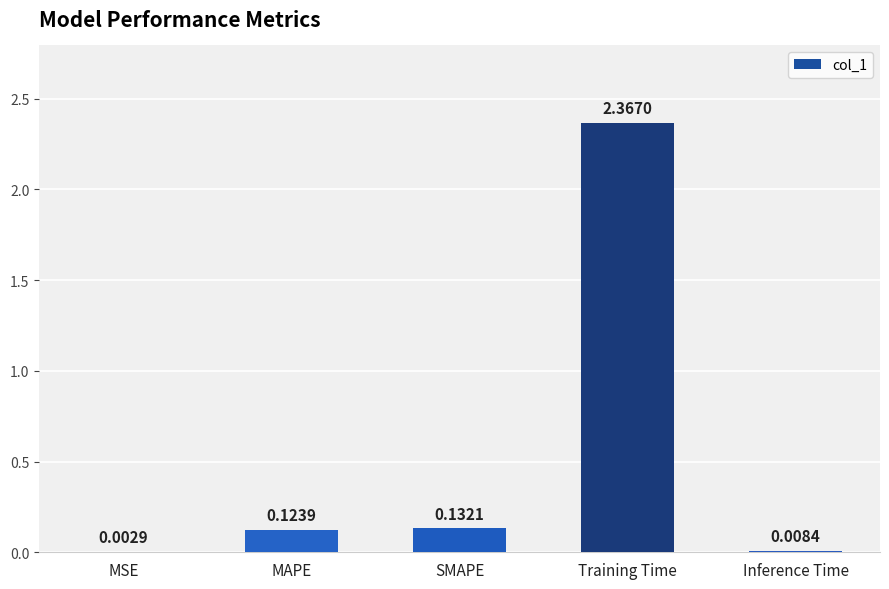

Where is the data nearest to the value 1?

SMAPE